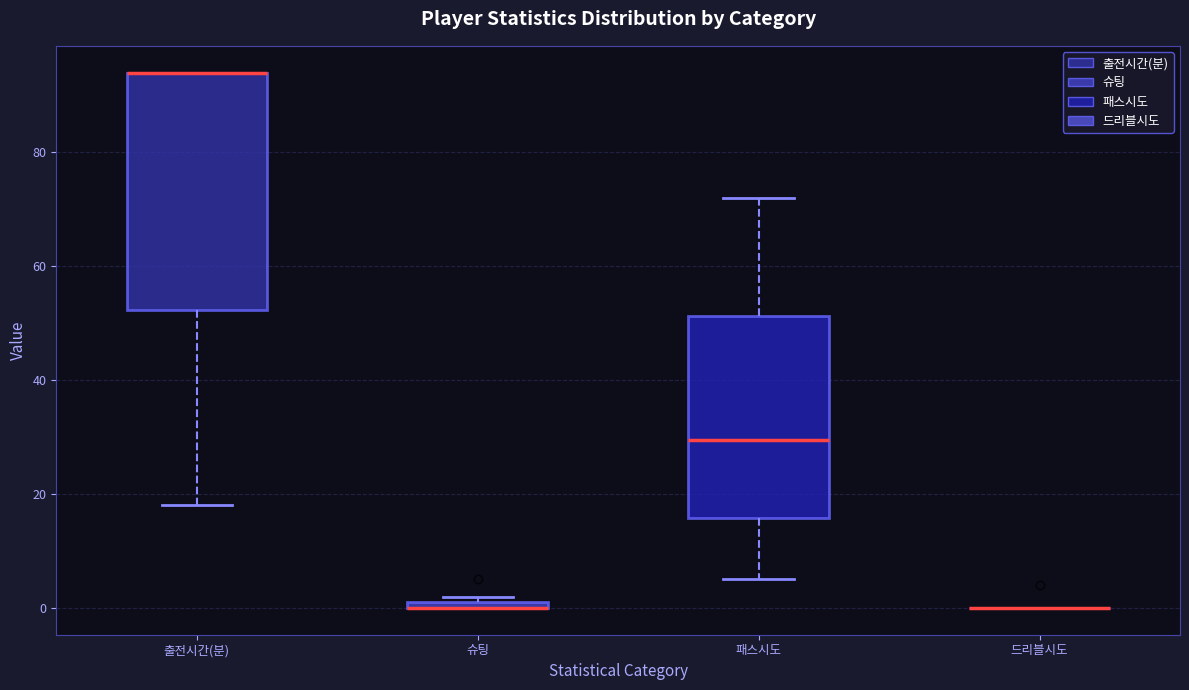

Which box is the tallest, from its lower edge to its upper edge?

출전시간(분)